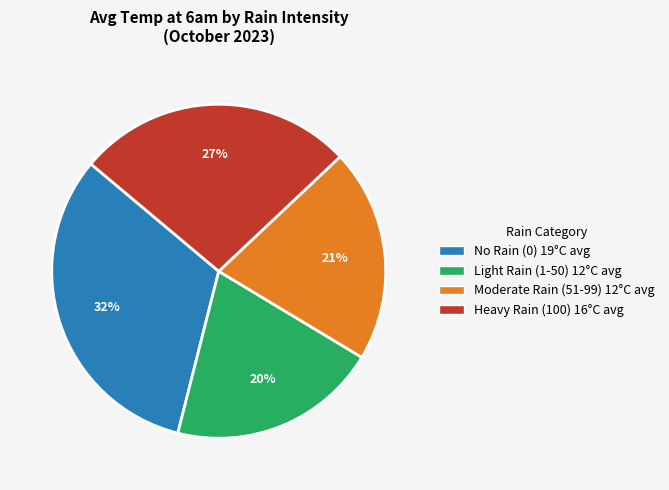

Count the number of slices in the pie.

4